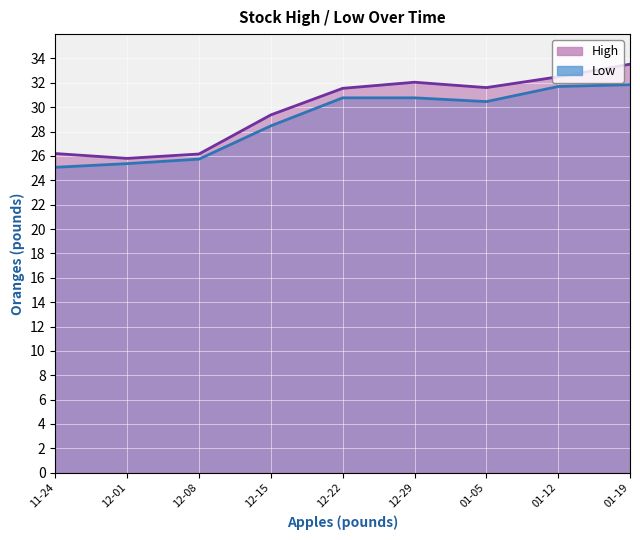

At which label does High reach its peak?

01-19